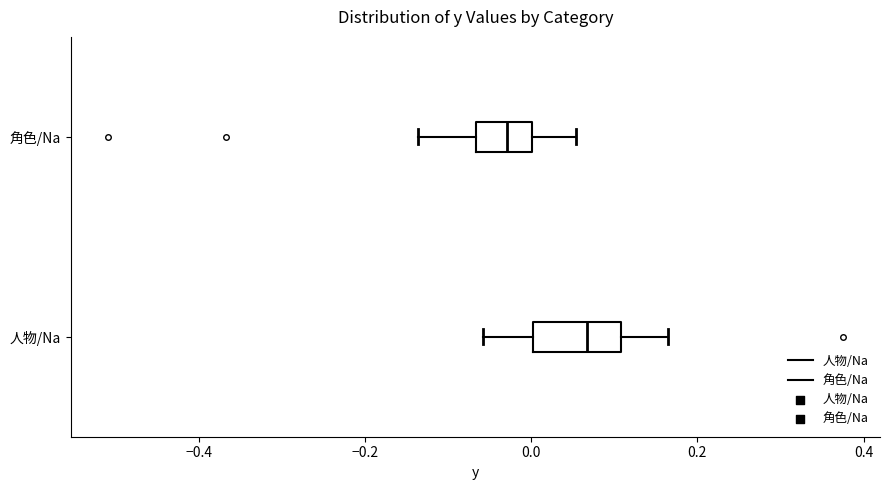

Where does the left whisker of the box for 人物/Na end on the x-axis? The values are not printed on the chart, so give them approximately, as read against the axis.

-0.06